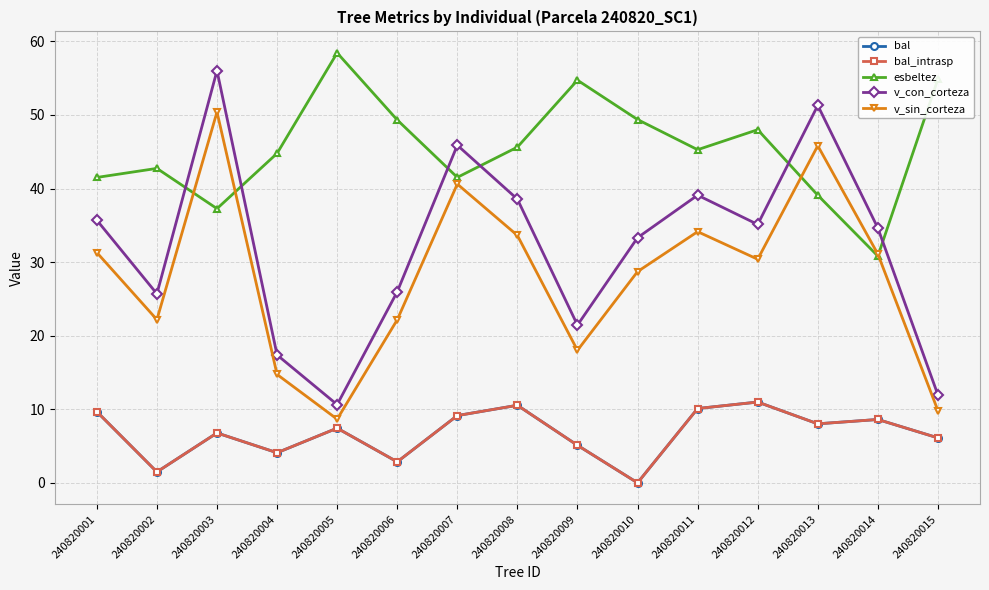

What is the total value across all series at 240820015?

88.9